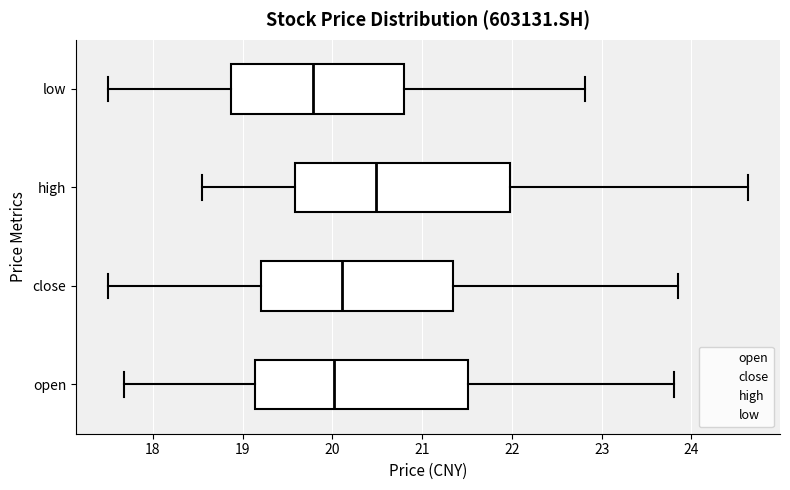

Reading bottom to top, transcribe this box plot: for each box, give where its median line is, the range the box spans, and where its two whiskers end, as read against the x-axis. The values are not printed on the chart, so give them approximately, as read against the axis.

open: median 20.0, box 19.1 to 21.5, whiskers 17.7 to 23.8
close: median 20.1, box 19.2 to 21.3, whiskers 17.5 to 23.9
high: median 20.5, box 19.6 to 22.0, whiskers 18.6 to 24.6
low: median 19.8, box 18.9 to 20.8, whiskers 17.5 to 22.8